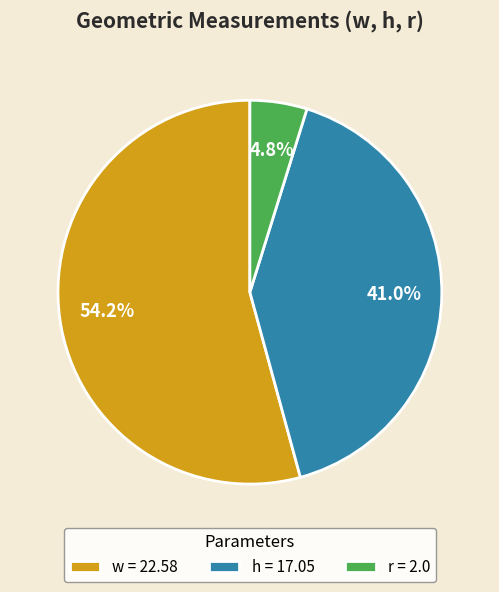

Rank the categories by value from highest to lowest.

w = 22.58, h = 17.05, r = 2.0